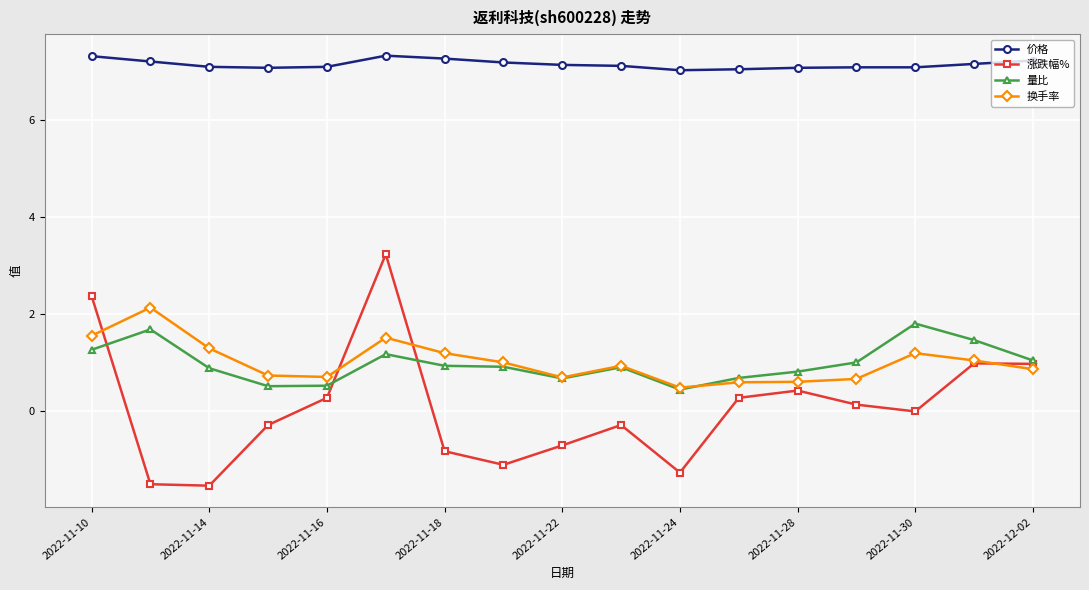

Which series has the largest range (max minus min)?

涨跌幅%